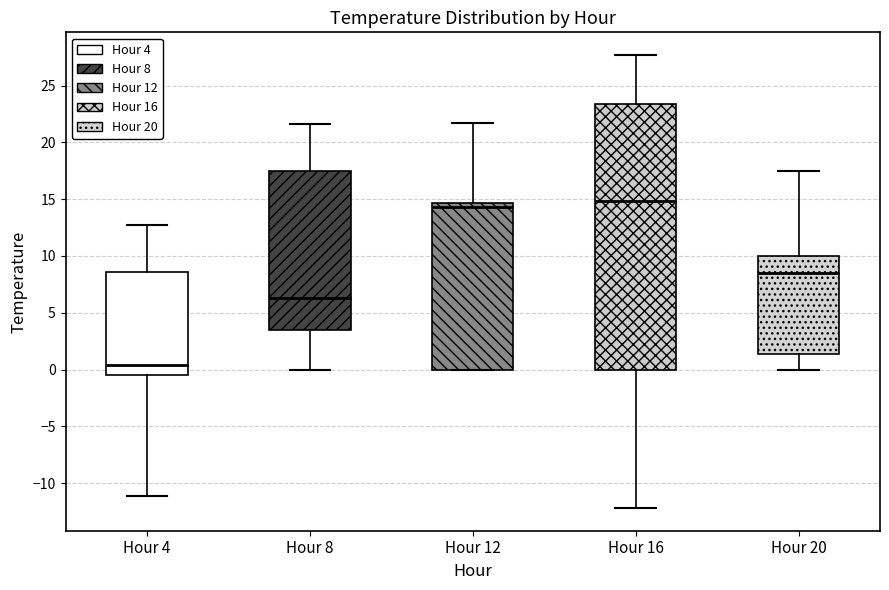

Reading left to right, read every box against the y-axis: the position of its median line, the range the box covers, and the ends of its whiskers. The values are not printed on the chart, so give them approximately, as read against the axis.

Hour 4: median 0.5, box -0.5 to 8.5, whiskers -11.0 to 12.5
Hour 8: median 6.5, box 3.5 to 17.5, whiskers 0.0 to 21.5
Hour 12: median 14.5 (just below the box's upper edge), box 0.0 to 14.5, whiskers 0.0 to 21.5
Hour 16: median 15.0, box 0.0 to 23.5, whiskers -12.0 to 27.5
Hour 20: median 8.5, box 1.5 to 10.0, whiskers 0.0 to 17.5